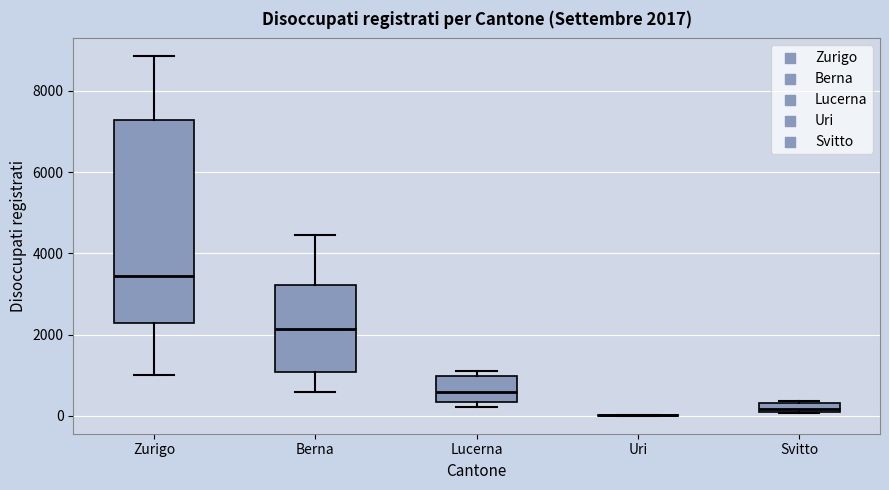

Which box is the tallest, from its lower edge to its upper edge?

Zurigo